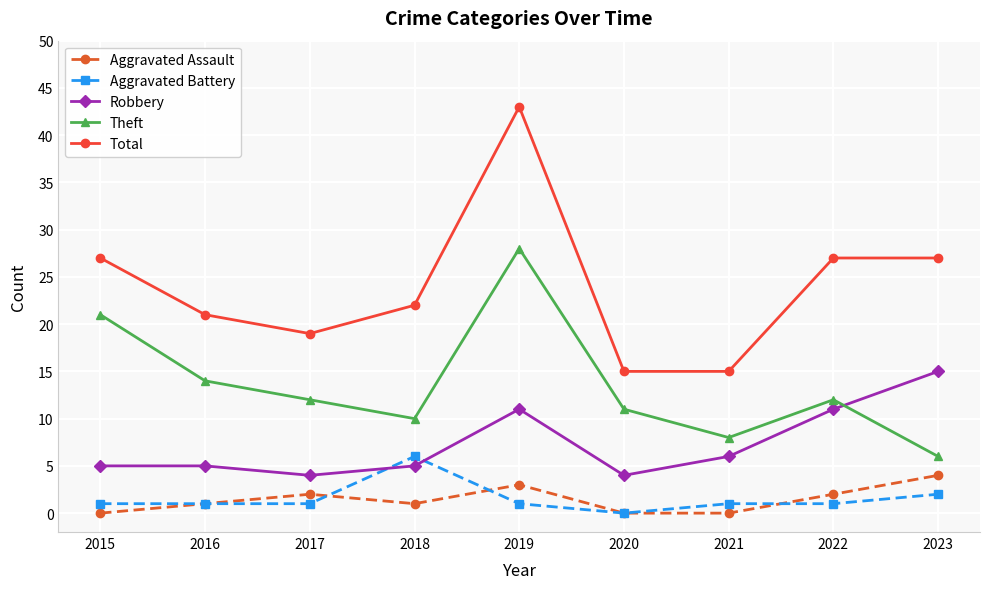

Reading left to right, list all the values displayed in this chart.

Aggravated Assault: 0	1	2	1	3	0	0	2	4
Aggravated Battery: 1	1	1	6	1	0	1	1	2
Robbery: 5	5	4	5	11	4	6	11	15
Theft: 21	14	12	10	28	11	8	12	6
Total: 27	21	19	22	43	15	15	27	27